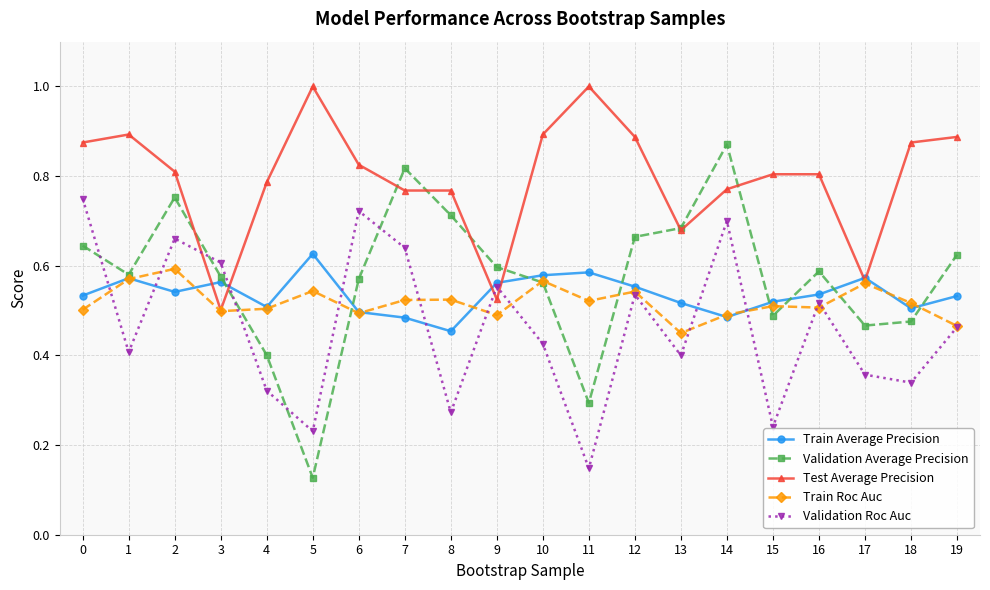

Is the value of Train Average Precision at 9 greater than the value of Validation Roc Auc at 10?

Yes